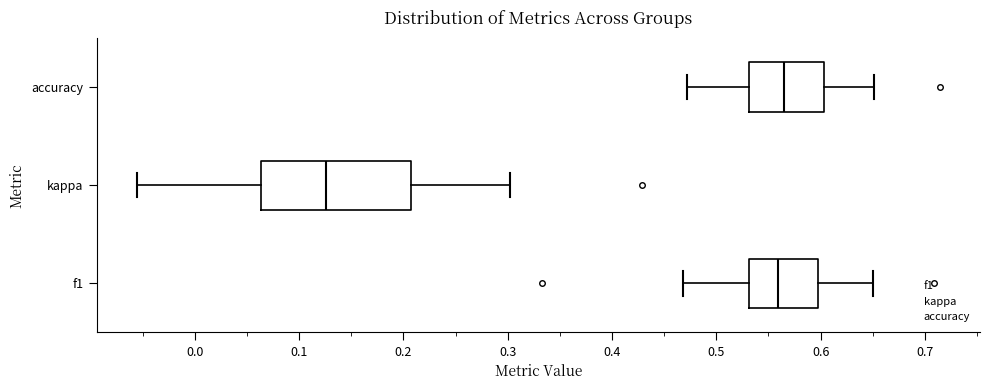

Reading bottom to top, transcribe this box plot: for each box, give where its median line is, the range the box spans, and where its two whiskers end, as read against the x-axis. The values are not printed on the chart, so give them approximately, as read against the axis.

f1: median 0.56, box 0.53 to 0.60, whiskers 0.47 to 0.65
kappa: median 0.13, box 0.06 to 0.21, whiskers -0.06 to 0.30
accuracy: median 0.57, box 0.53 to 0.60, whiskers 0.47 to 0.65